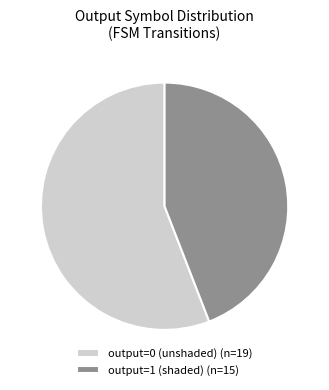

How many segments does this pie chart have?

2